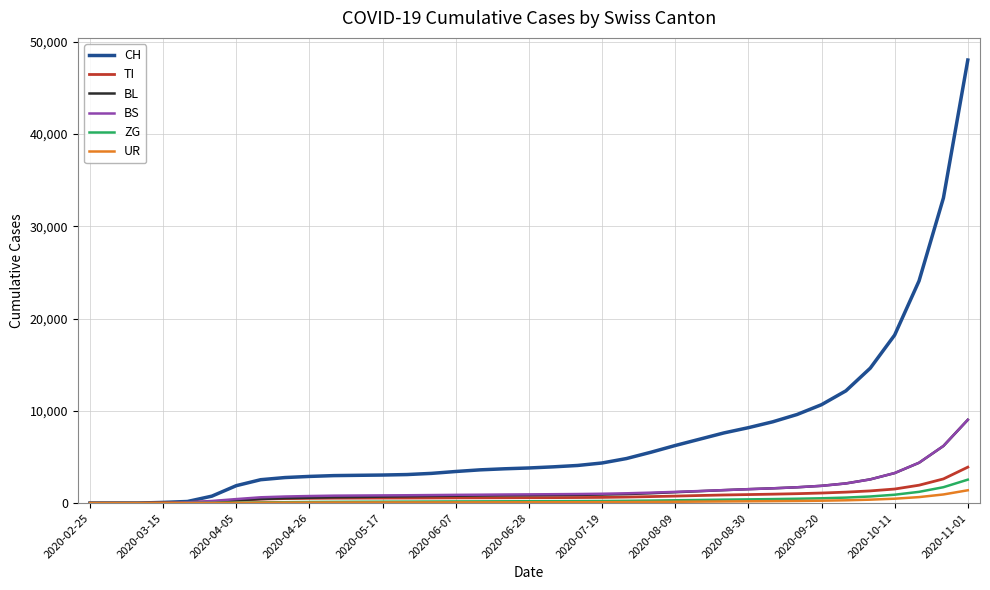

Which series has the largest total across all categories?

CH